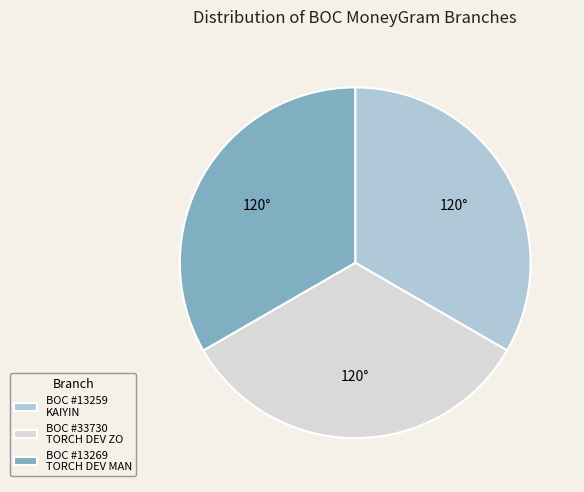

The BOC #33730 TORCH DEV ZO slice represents 33% of the pie. True or false?

True